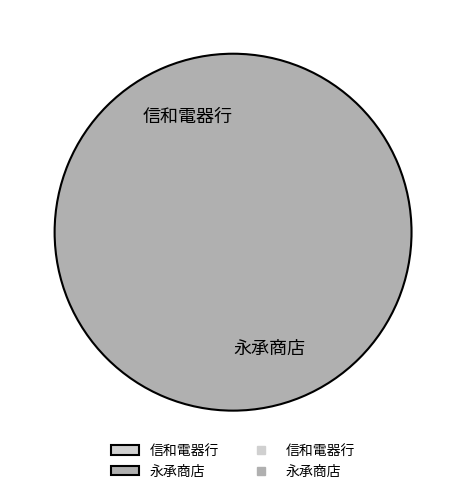

Do 信和電器行 and 永承商店 together represent more than half of the pie?

Yes